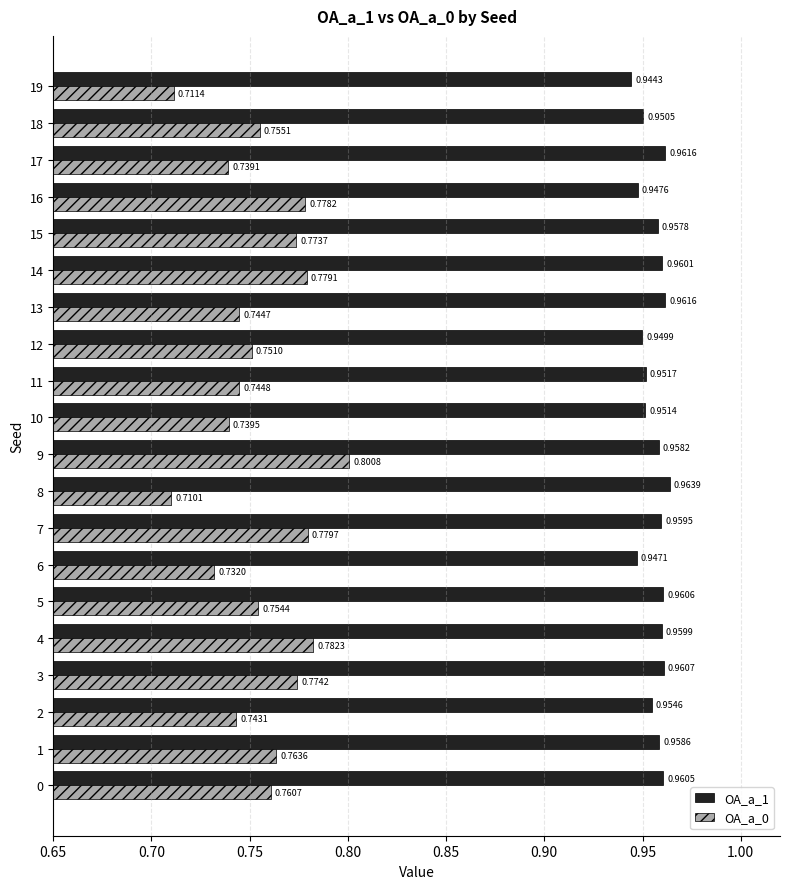

List the labels in order of OA_a_0 value, smallest first.

8, 19, 6, 17, 10, 2, 13, 11, 12, 5, 18, 0, 1, 15, 3, 16, 14, 7, 4, 9